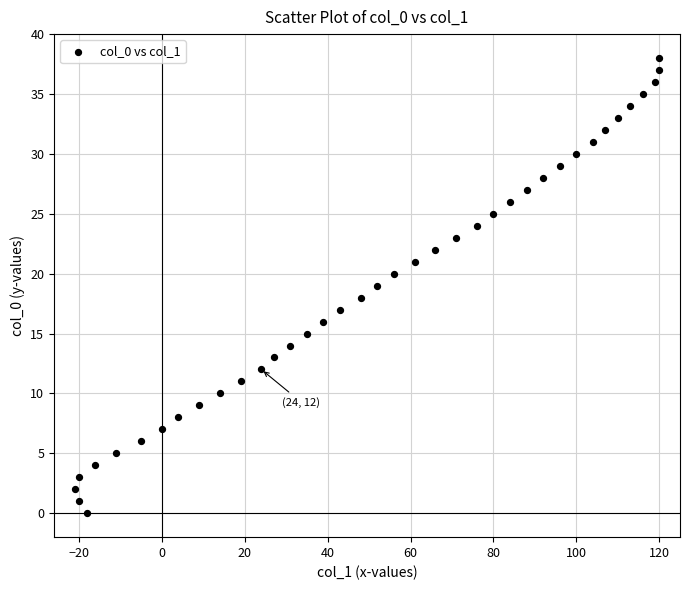

What is the range of Y values (max minus min)?

38